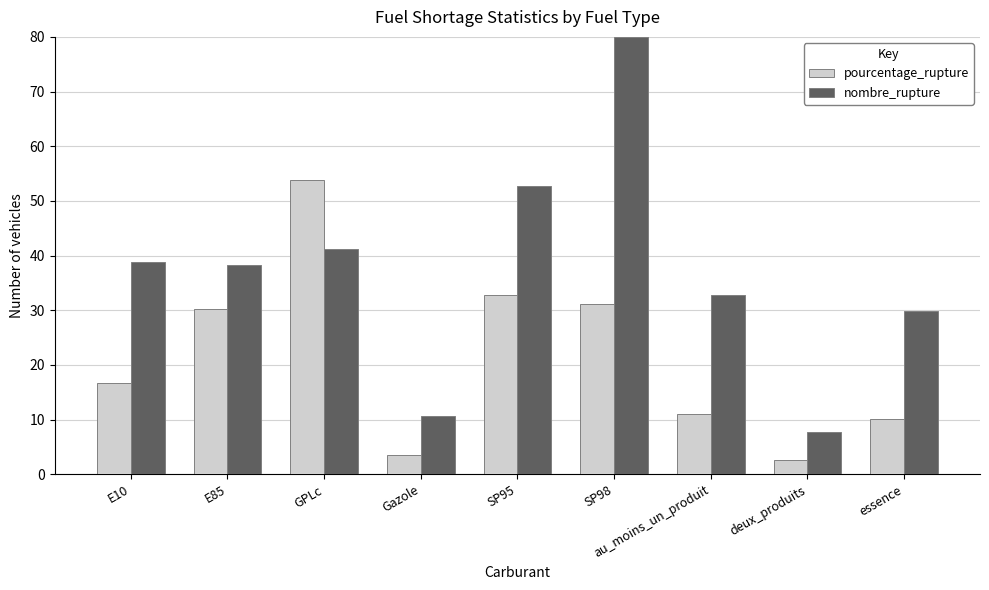

Reading left to right, transcribe all the data shown in this chart.

pourcentage_rupture: 16.7	30.2	53.9	3.6	32.8	31.2	11.0	2.6	10.1
nombre_rupture: 38.8	38.3	41.3	10.6	52.8	80.0	32.7	7.8	29.8